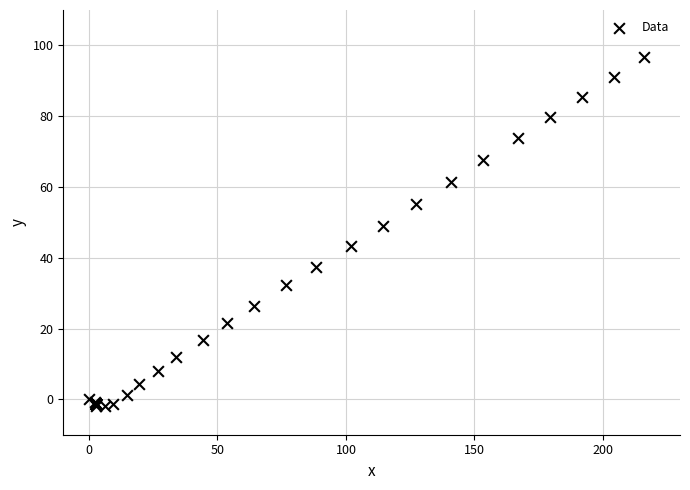

What Y value in the scatter plot is closest to 47?

49.1